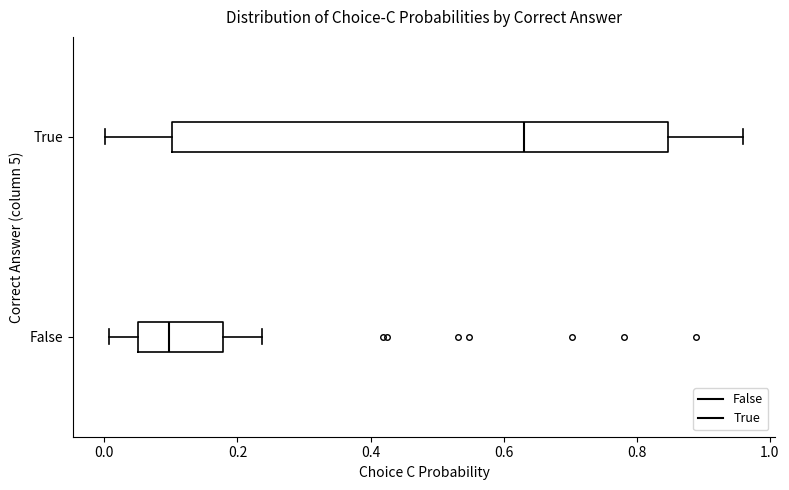

Which box is the widest, from its left edge to its right edge?

True